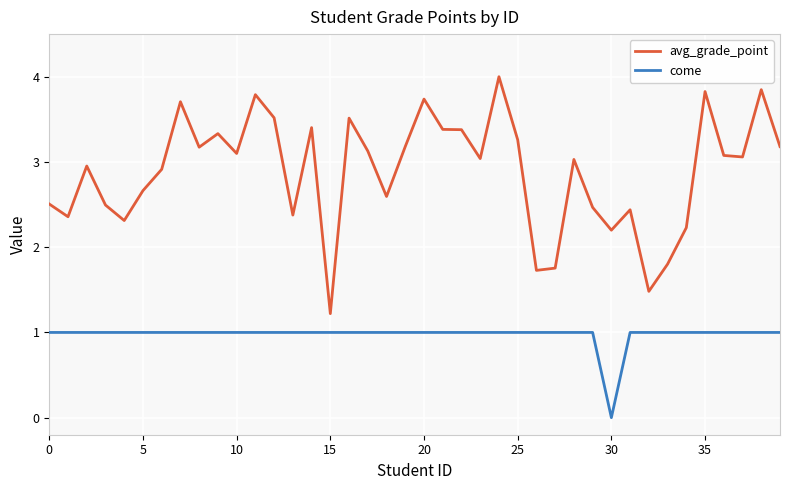

What is the difference between the maximum and minimum values in the come series?

1.0